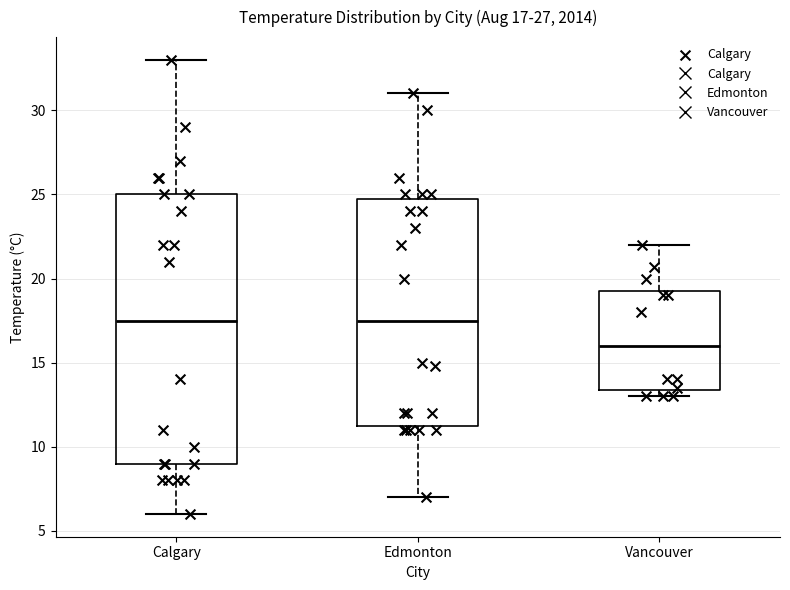

Comparing the boxes themselves (not the whiskers), which one is the tallest?

Calgary